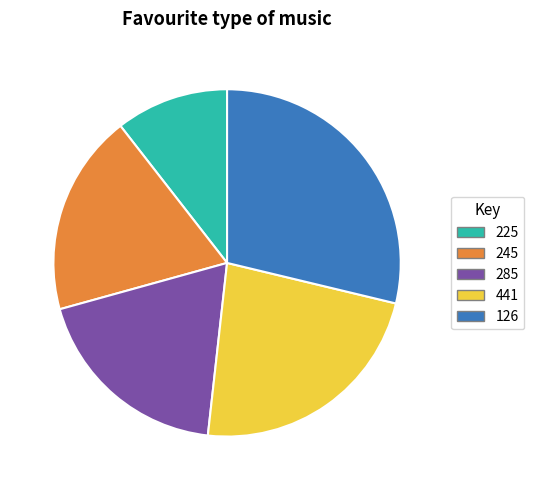

Does 126 account for over 50% of the chart?

No